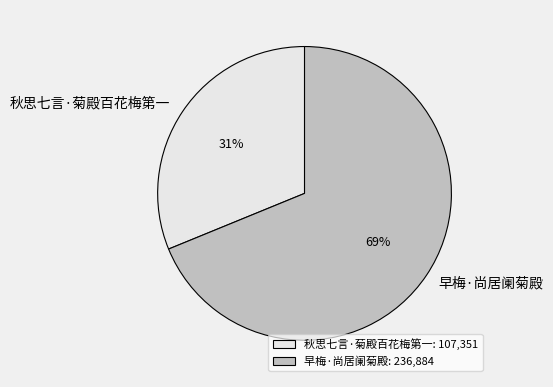

Count the number of slices in the pie.

2